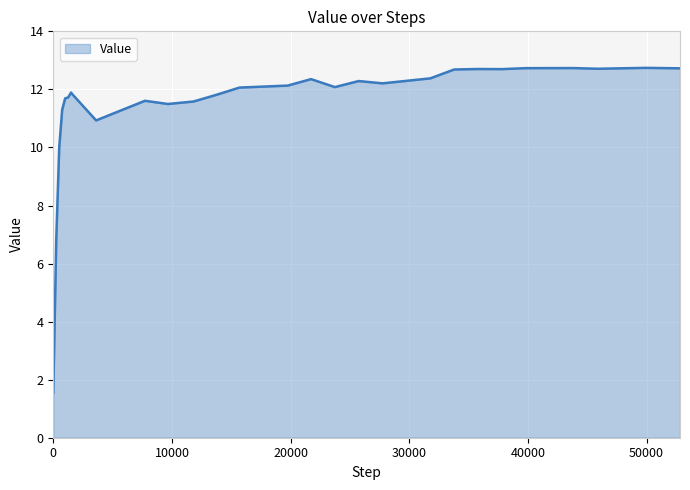

What is the maximum value shown in the chart?

12.7